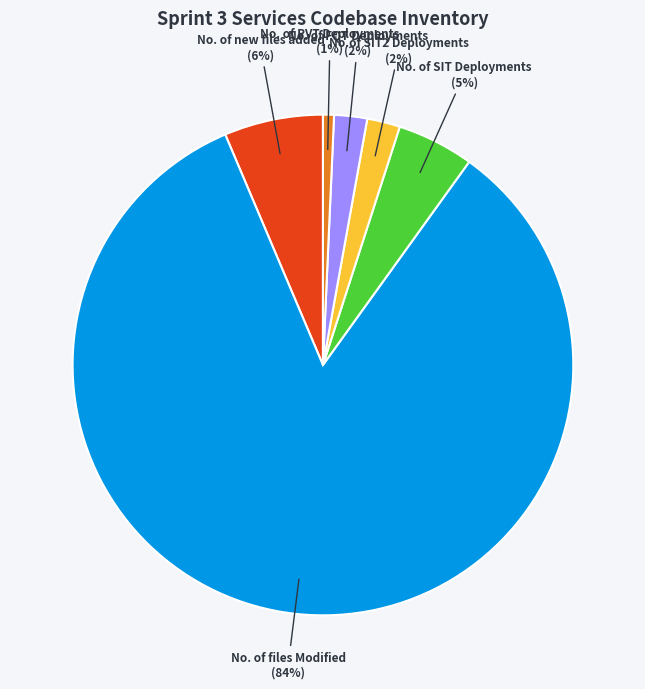

Does any single category account for the majority?

Yes